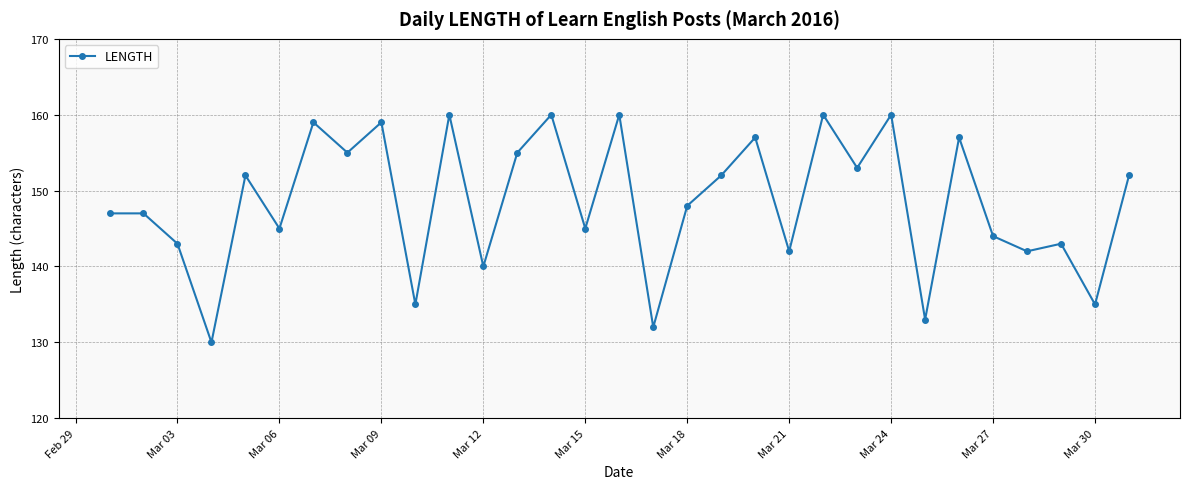

What is the greatest value displayed?

160